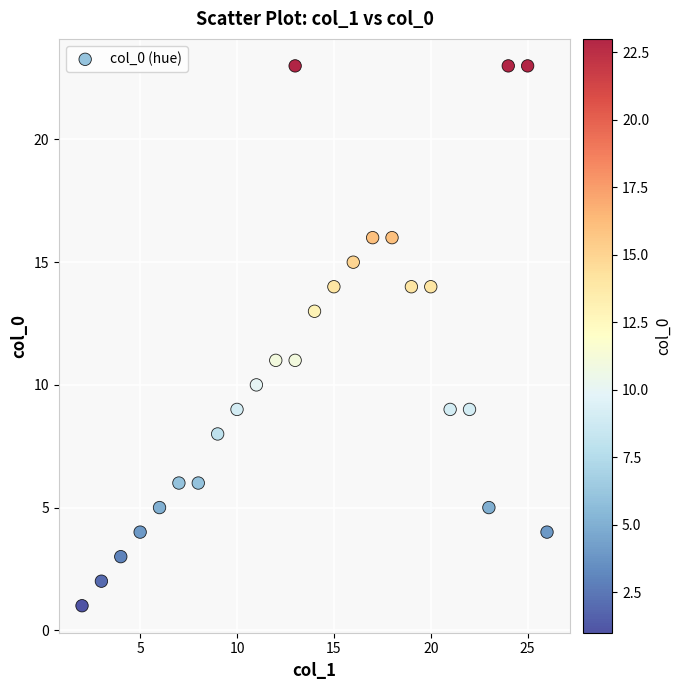

What is the range of X values (max minus min)?

24